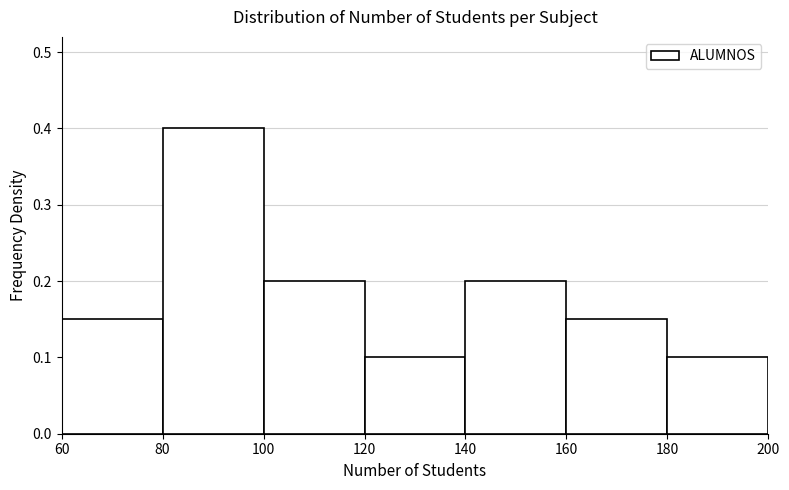

How tall is the bar that spans 140 to 160 on the x-axis? The values are not printed on the chart, so give them approximately, as read against the axis.

0.20